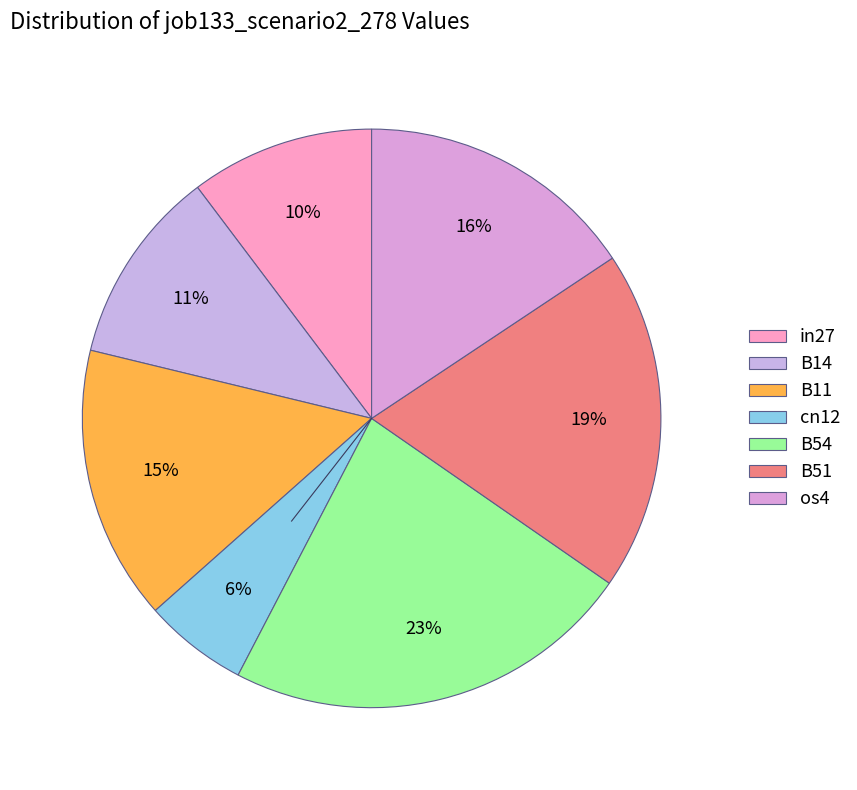

Count the number of slices in the pie.

7